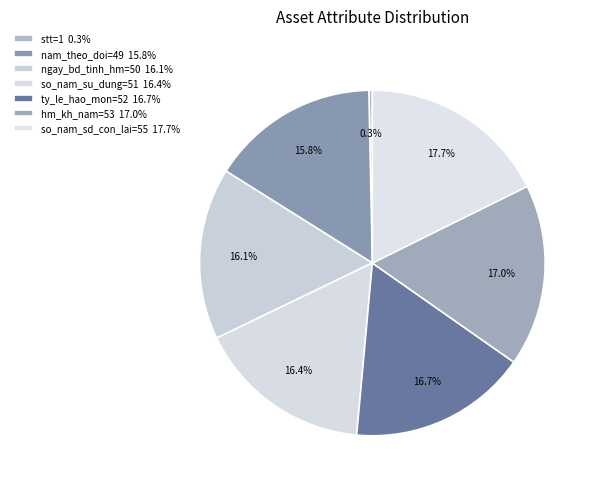

Is it true that hm_kh_nam=53 is 17% of the pie?

True